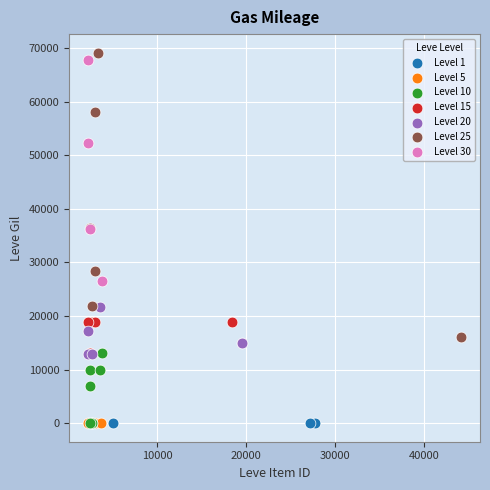

What are all the series names shown in the legend?

Level 1, Level 5, Level 10, Level 15, Level 20, Level 25, Level 30